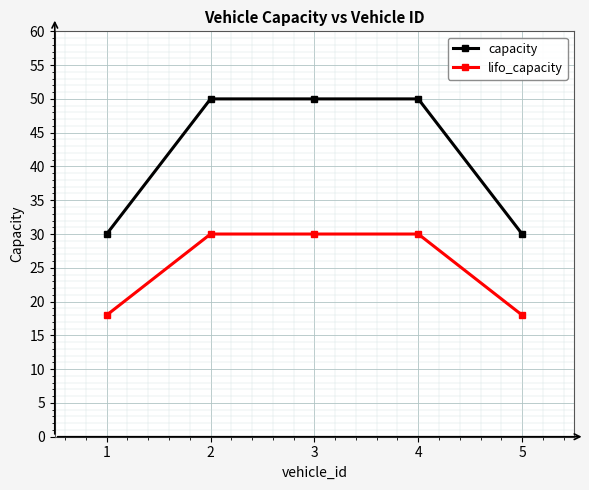

Which series has the largest range (max minus min)?

capacity